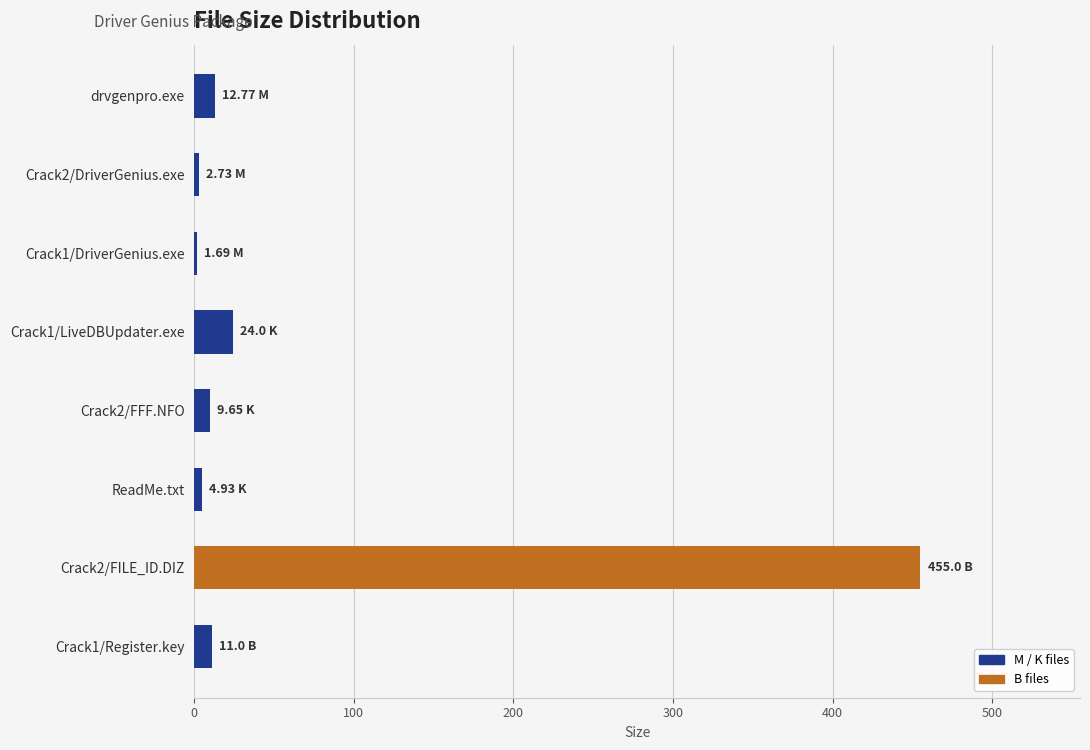

How many data points are less than 11?

4